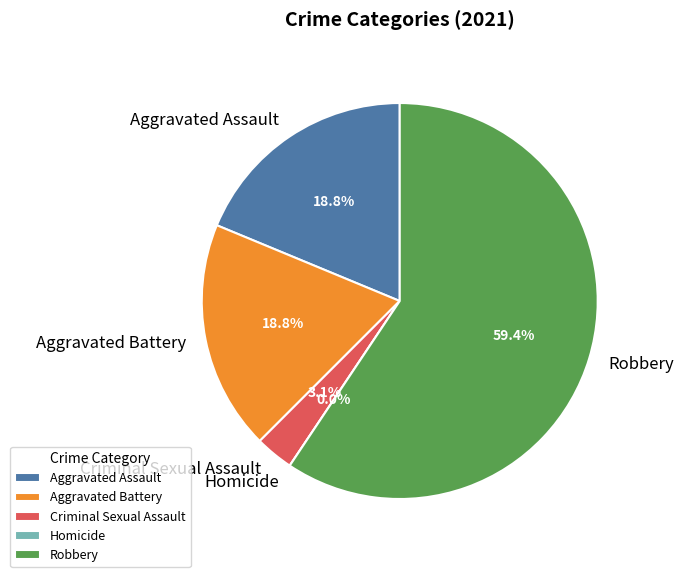

Which category has the smallest portion of the pie?

Homicide